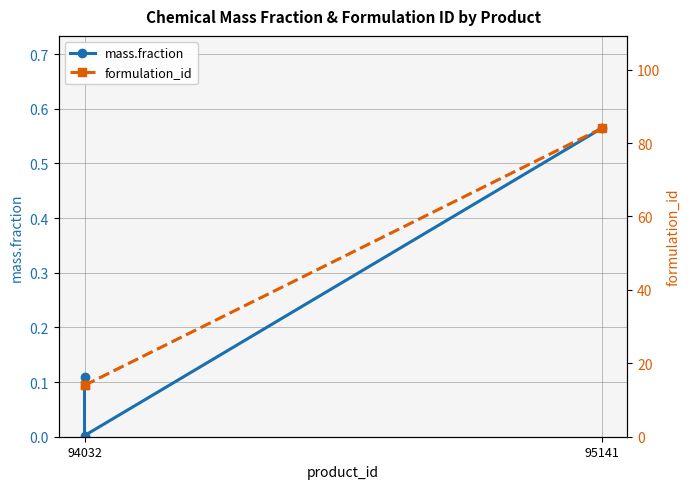

The value of formulation_id at 95141 is 119.4. True or false?

False